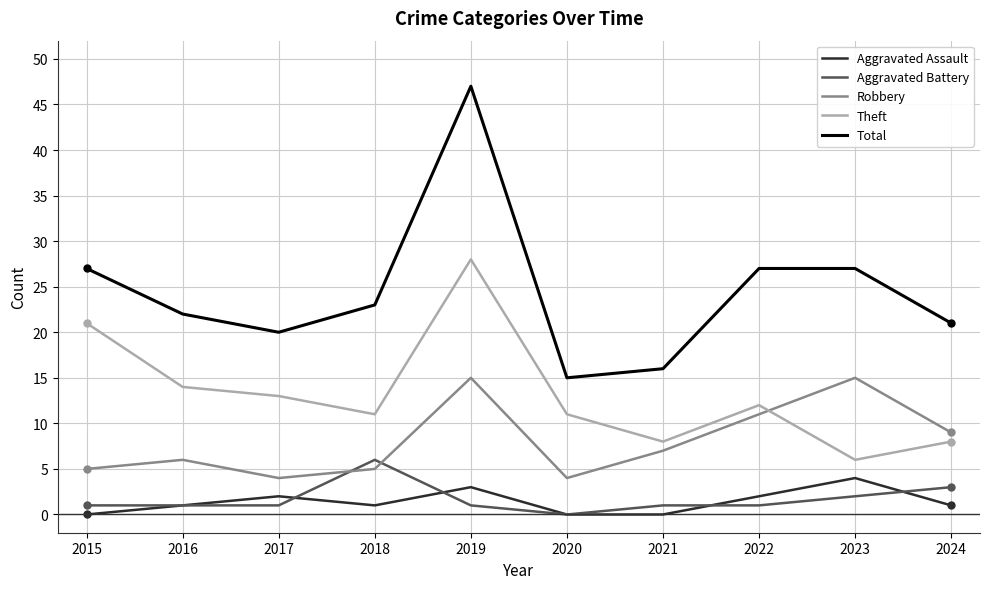

True or false: Total and Theft intersect in this chart.

False